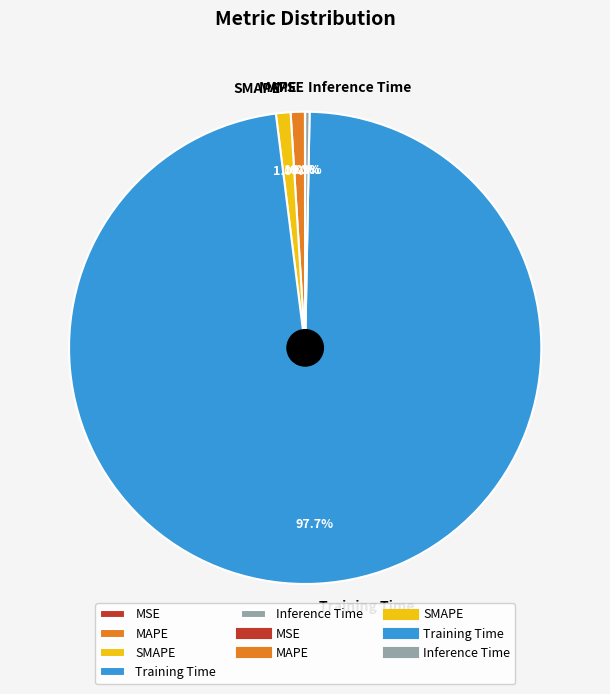

To the nearest percent, what percentage of the pie is MAPE?

1%